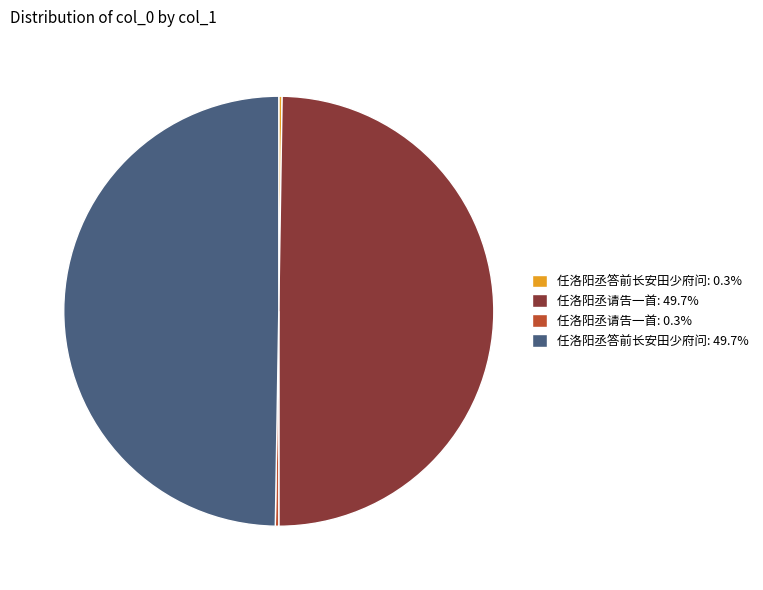

Is 任洛阳丞答前长安田少府问: 49.7% the majority of the pie?

No